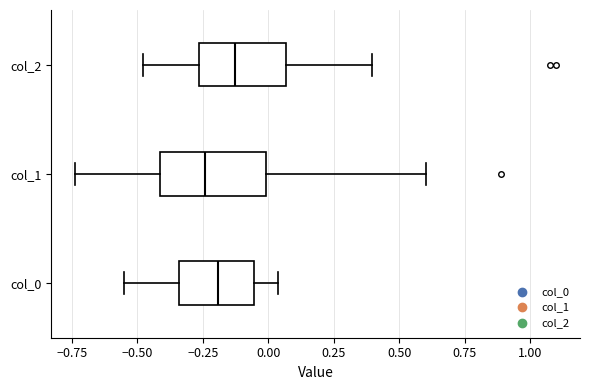

Which box is the widest, from its left edge to its right edge?

col_1